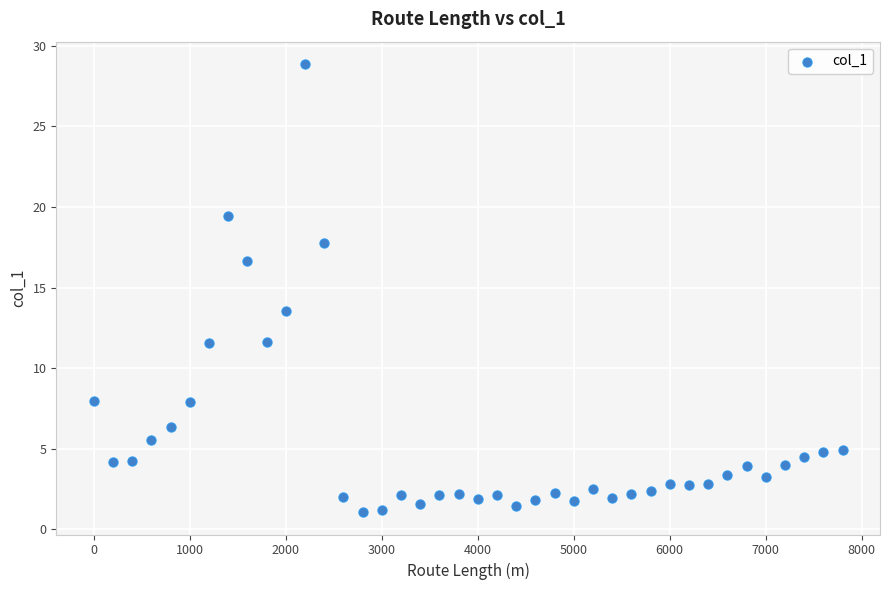

What Y value in the scatter plot is closest to 14?

13.5